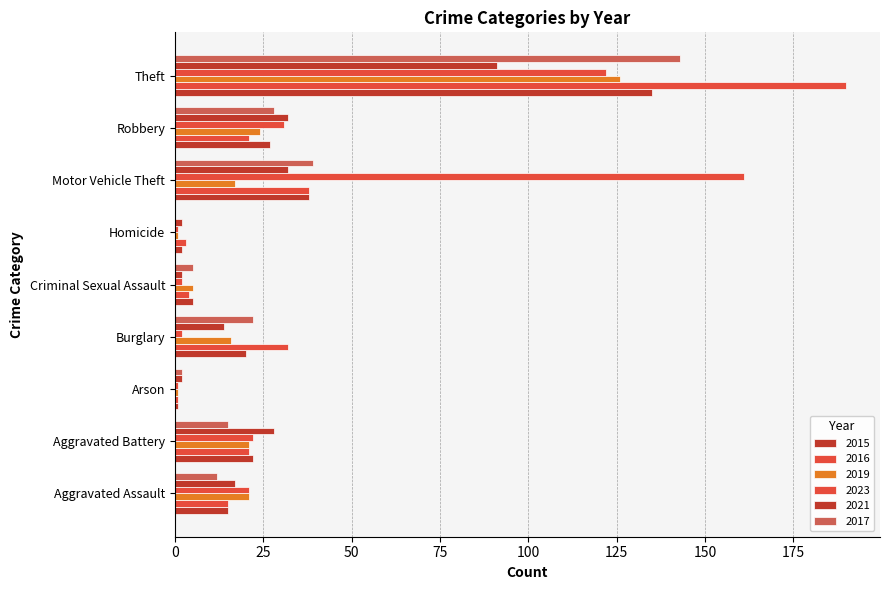

How many data points does each series have?

9